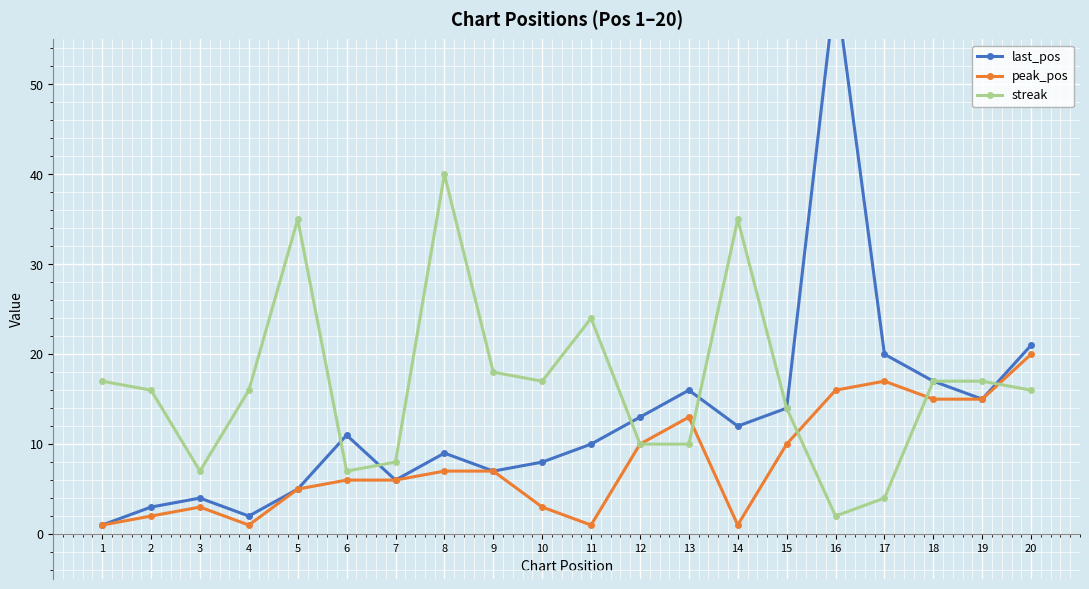

What is the value of the streak point at the 9th from the left?

18